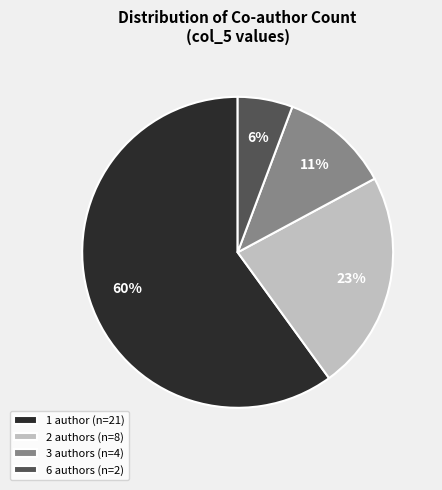

Does 1 author (n=21) represent more than half of the total?

Yes